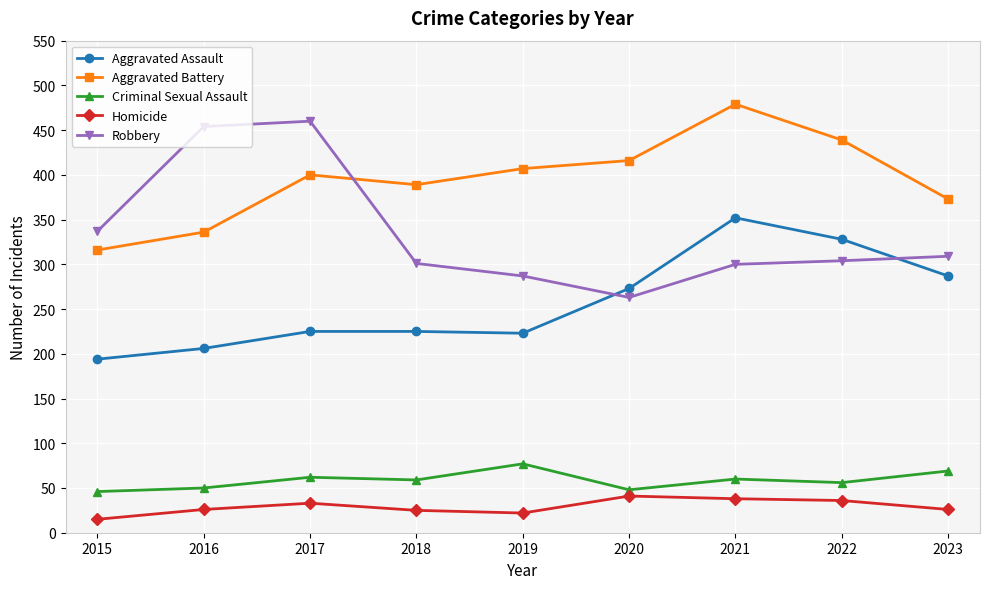

Which series changed the most between 2017 and 2021?

Robbery